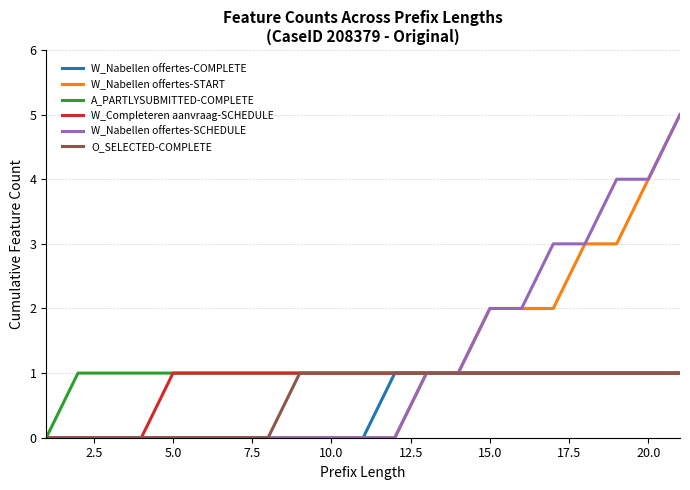

What is the highest value of the W_Nabellen offertes-SCHEDULE series?

5